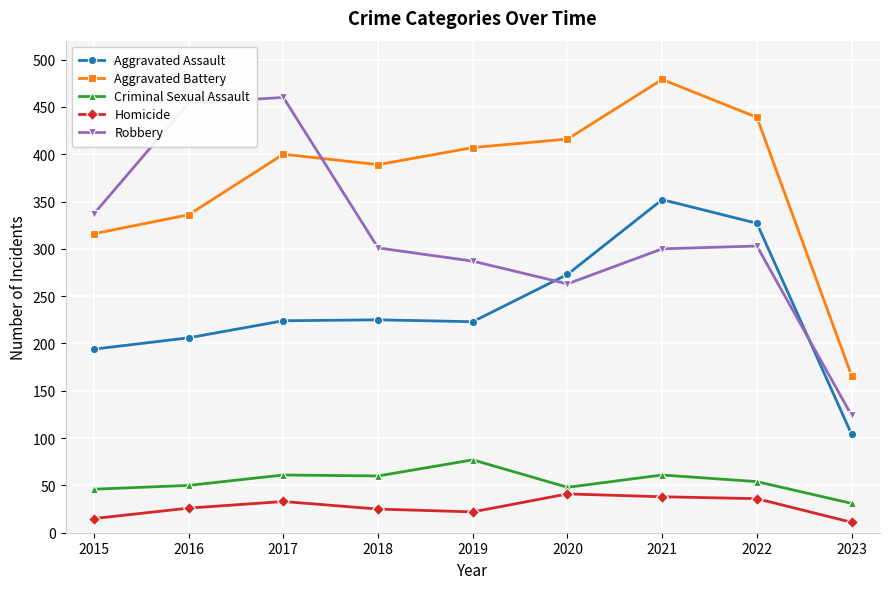

In Criminal Sexual Assault, how many points are lower than both neighbors (excluding endpoints)?

2